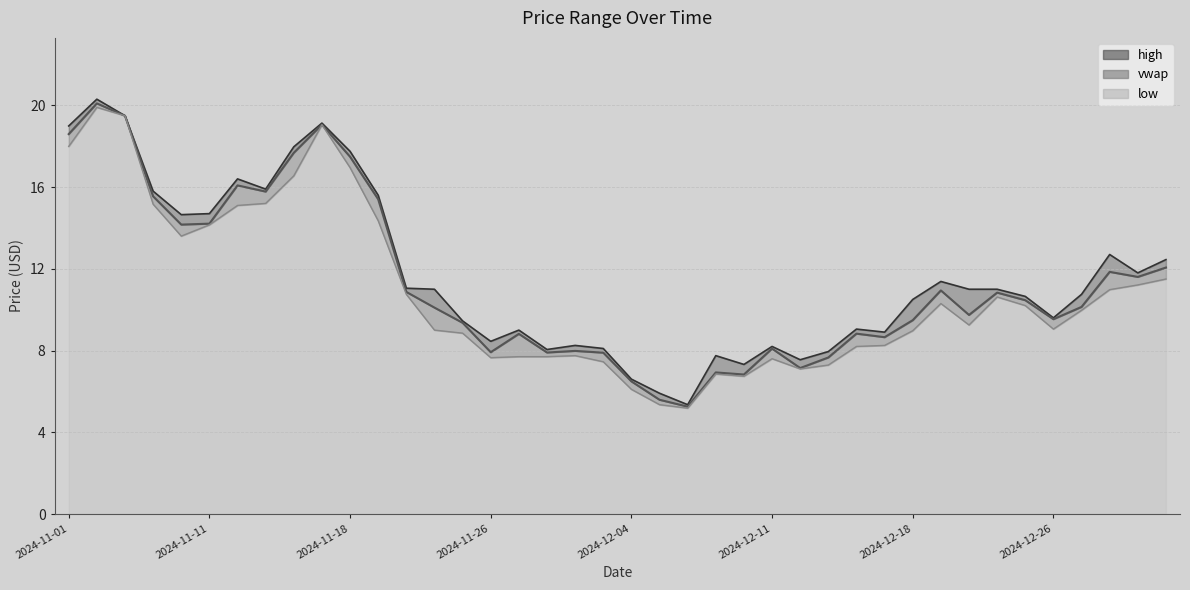

Which series has the largest range (max minus min)?

high